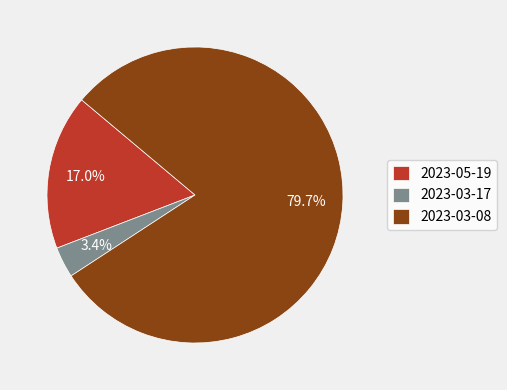

How much of the chart is everything except 2023-03-17?

96.6%